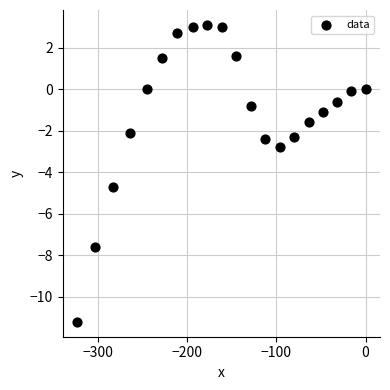

What is the range of X values (max minus min)?

323.9